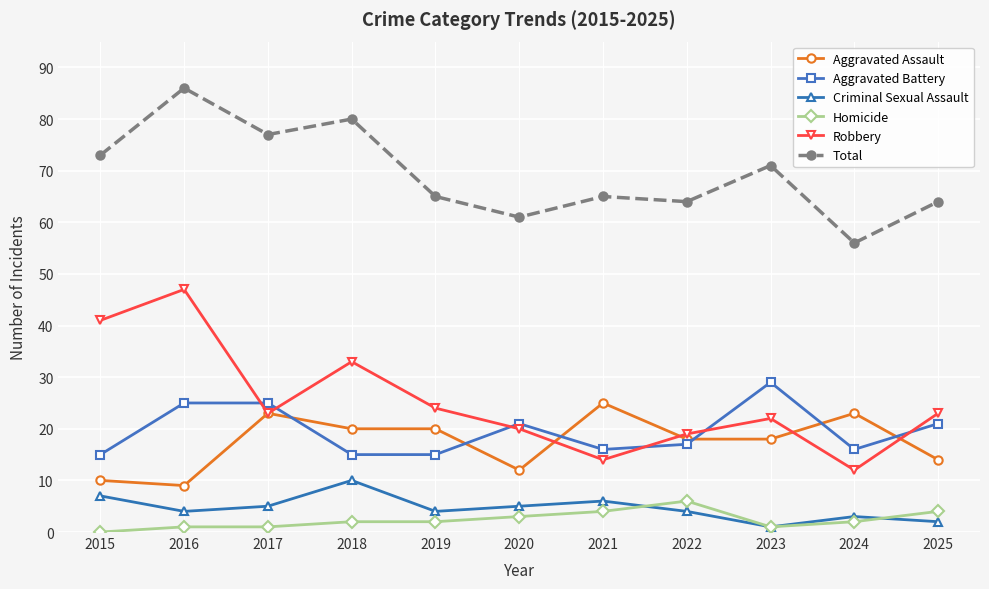

True or false: Aggravated Assault and Homicide cross at least once.

False